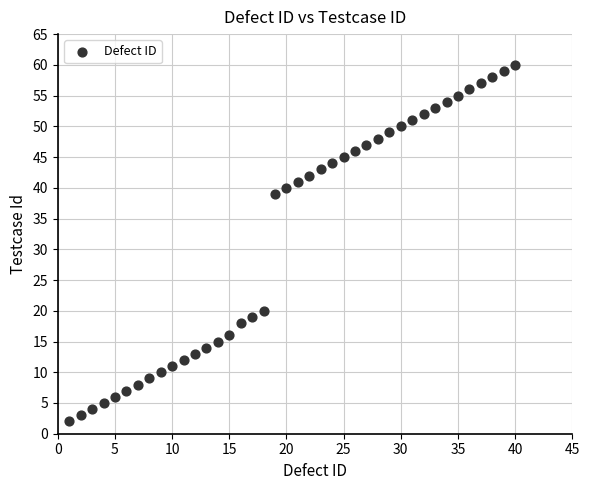

What is the range of Y values (max minus min)?

58